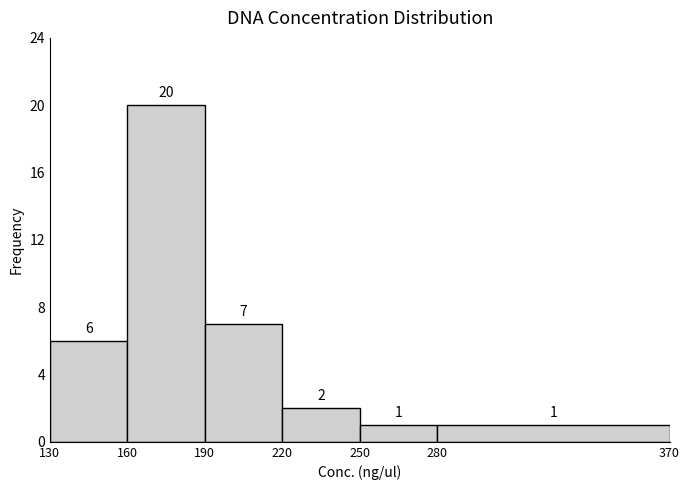

Reading left to right, transcribe this chart: for each bar, give the range it covers on the x-axis and its height.

130 to 160: 6
160 to 190: 20
190 to 220: 7
220 to 250: 2
250 to 280: 1
280 to 370: 1